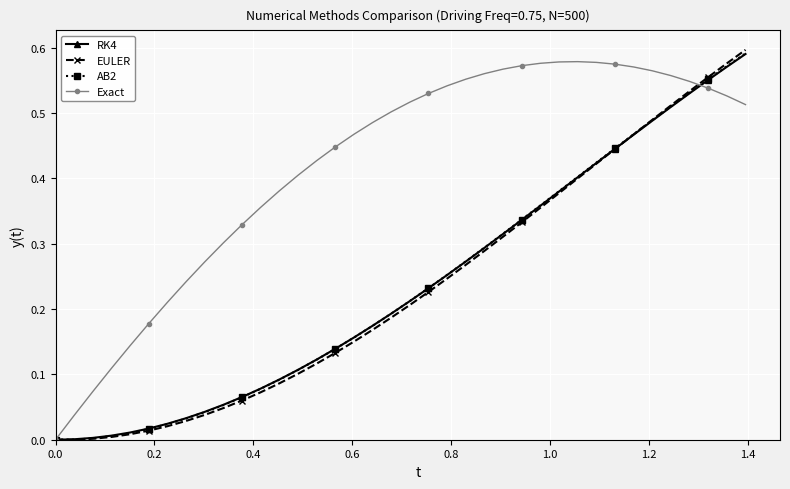

Which series has the largest total across all categories?

Exact